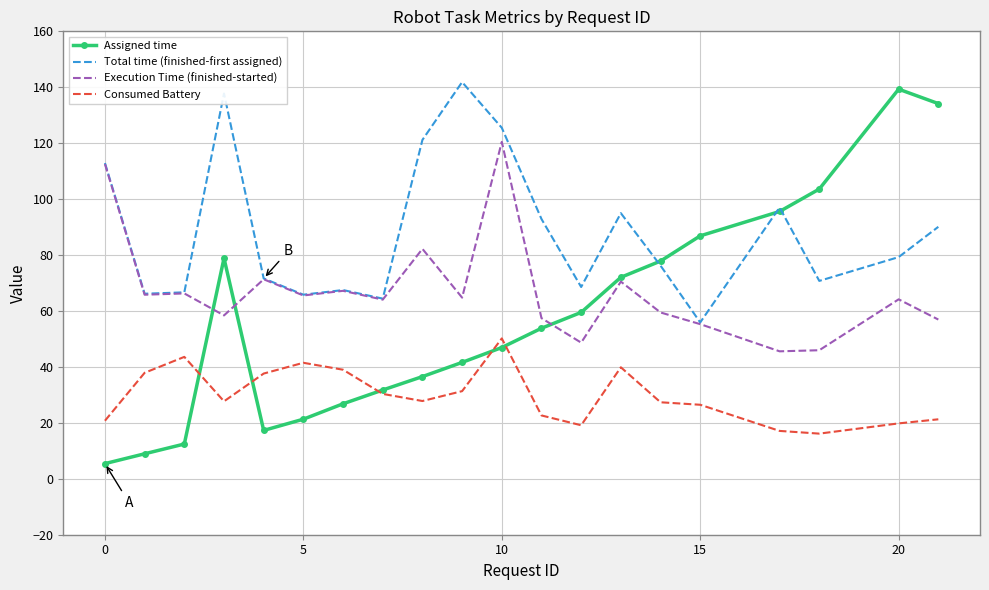

List the series in order of their peak value, lowest first.

Consumed Battery, Execution Time (finished-started), Assigned time, Total time (finished-first assigned)